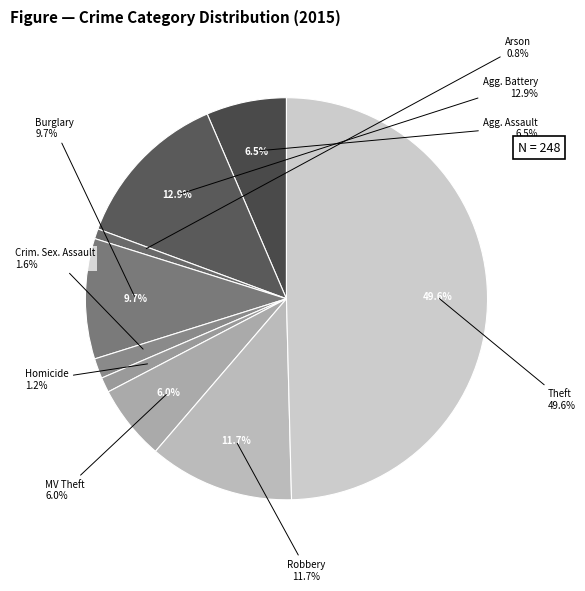

How many segments does this pie chart have?

9